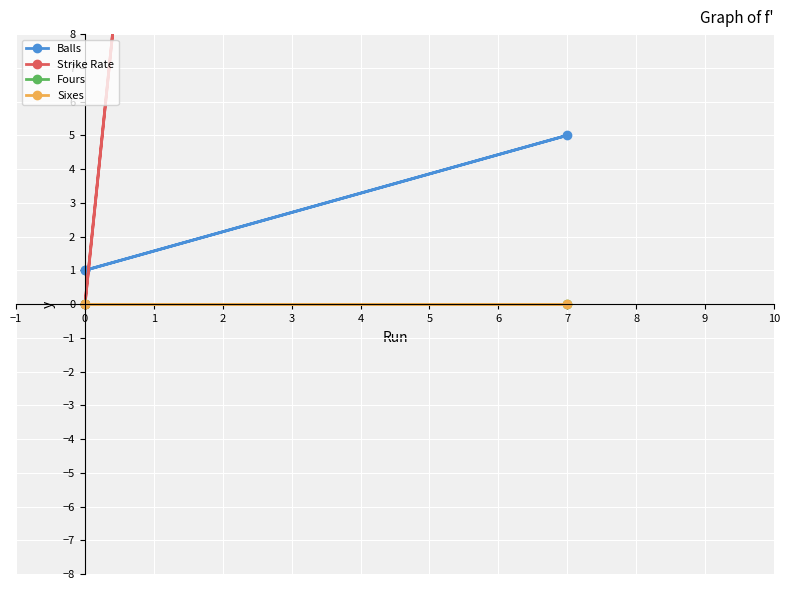

Reading right to left, extract all data points from this chart.

Balls: 1	5	1
Strike Rate: 0	140	0
Fours: 0	0	0
Sixes: 0	0	0